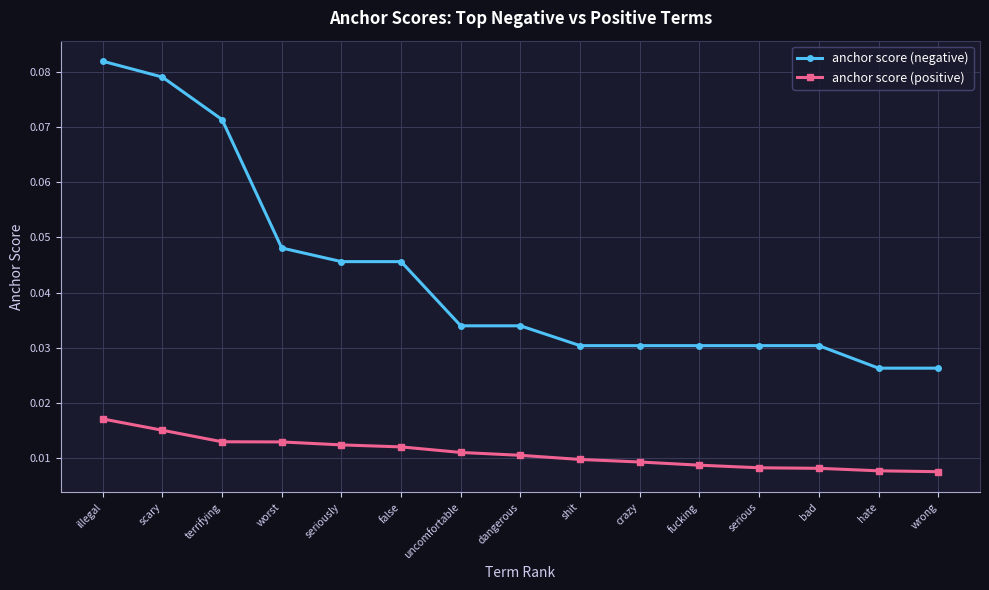

Rank the series at crazy from highest to lowest value.

anchor score (negative), anchor score (positive)